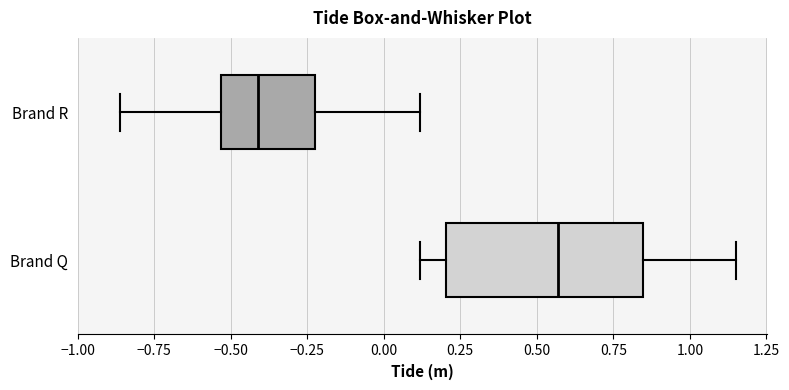

Where does the median line of the box for Brand Q sit on the x-axis? The values are not printed on the chart, so give them approximately, as read against the axis.

0.55